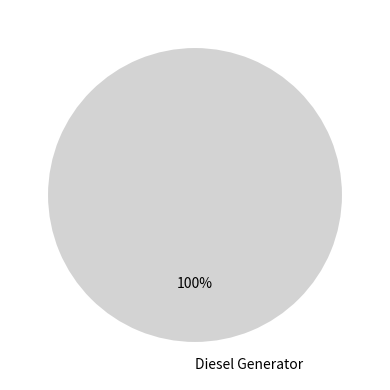

Is it true that Diesel Generator is 100% of the pie?

True